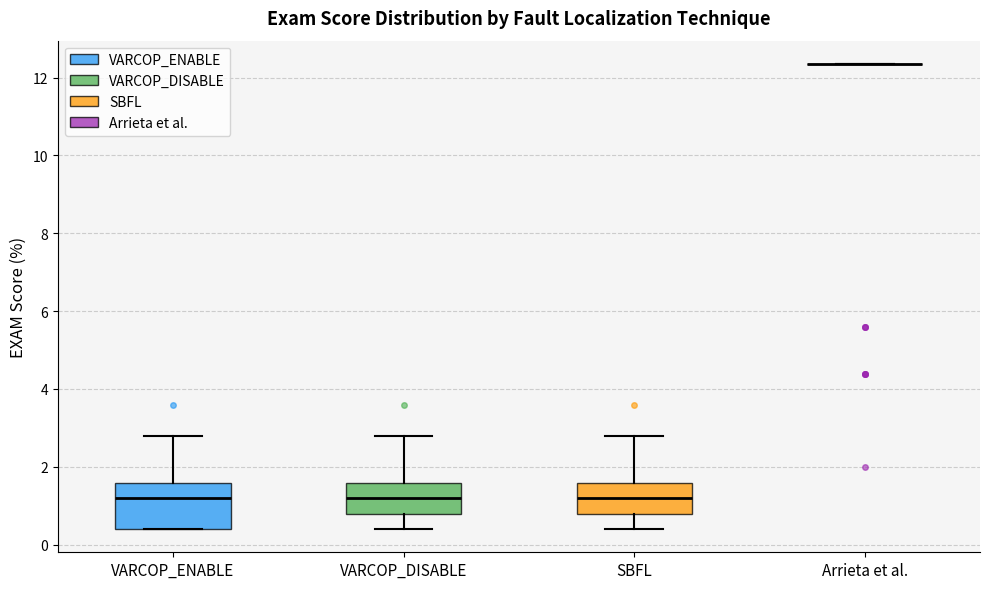

Where does the median line of the box for VARCOP_ENABLE sit on the y-axis? The values are not printed on the chart, so give them approximately, as read against the axis.

1.2